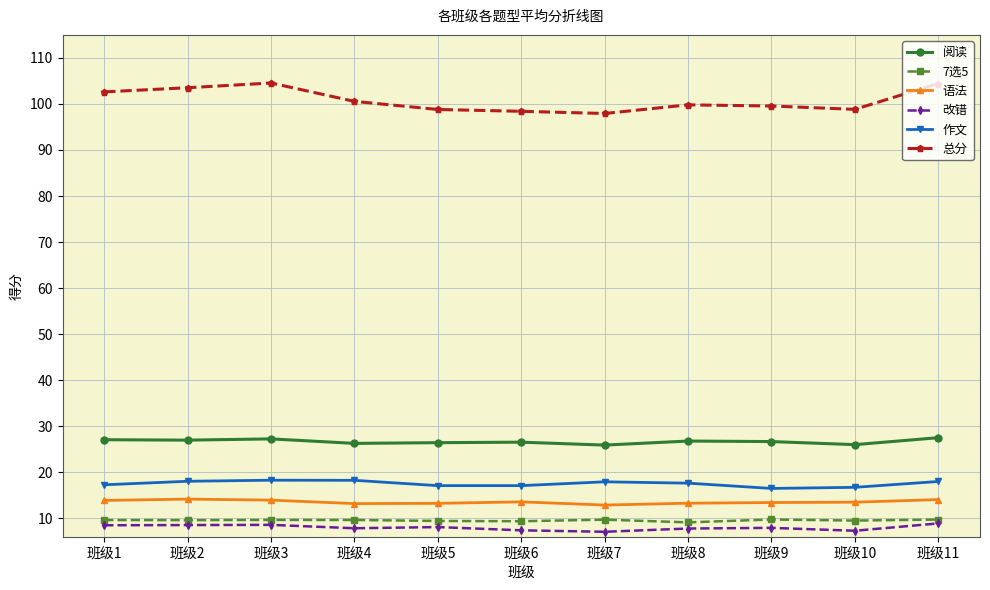

What is the difference between the second highest and second lowest values in the 作文 series?

1.5